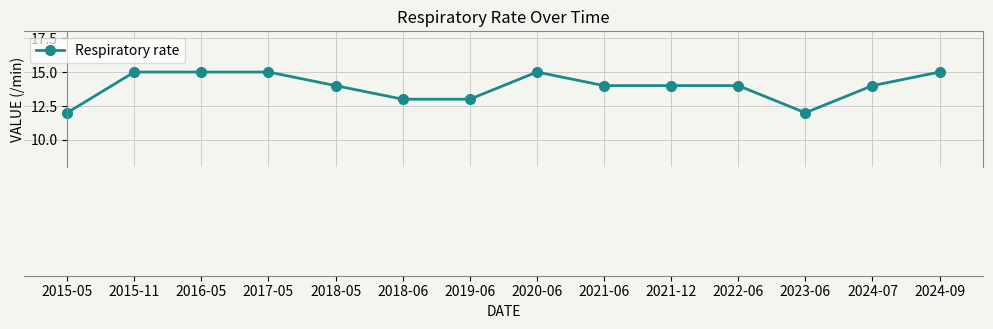

The chart shows a value of 13 at 2019-06. True or false?

True